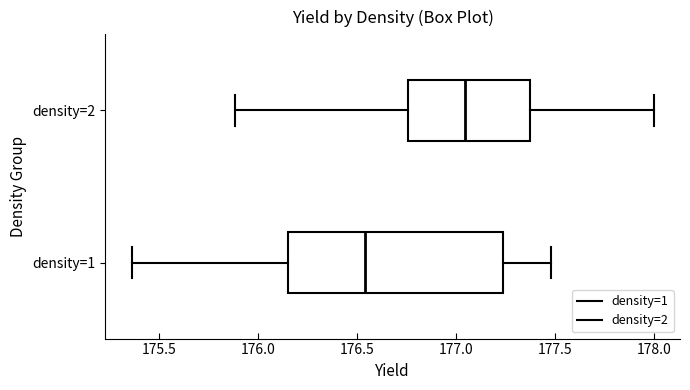

Reading bottom to top, transcribe this box plot: for each box, give where its median line is, the range the box spans, and where its two whiskers end, as read against the x-axis. The values are not printed on the chart, so give them approximately, as read against the axis.

density=1: median 176.55, box 176.15 to 177.25, whiskers 175.35 to 177.50
density=2: median 177.05, box 176.75 to 177.35, whiskers 175.90 to 178.00